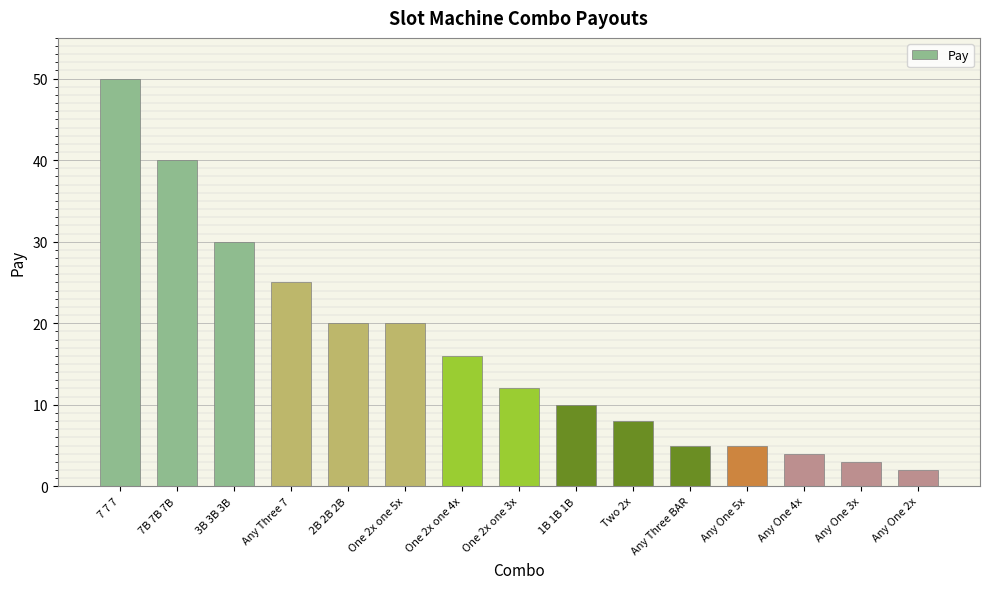

What is the change in value from 7 7 7 to 3B 3B 3B?

-20